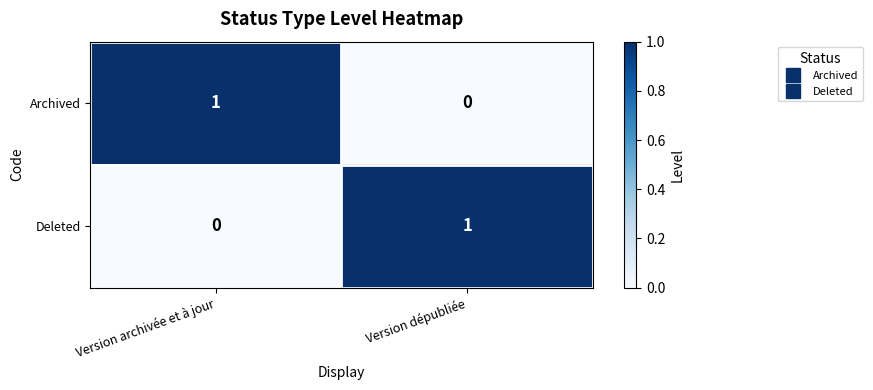

How many data points does each series have?

2